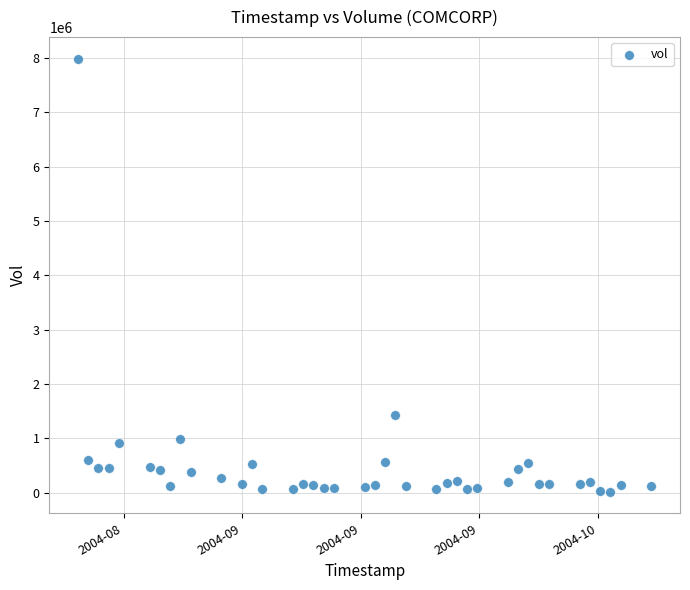

What Y value in the scatter plot is closest to 4002450?

1433000